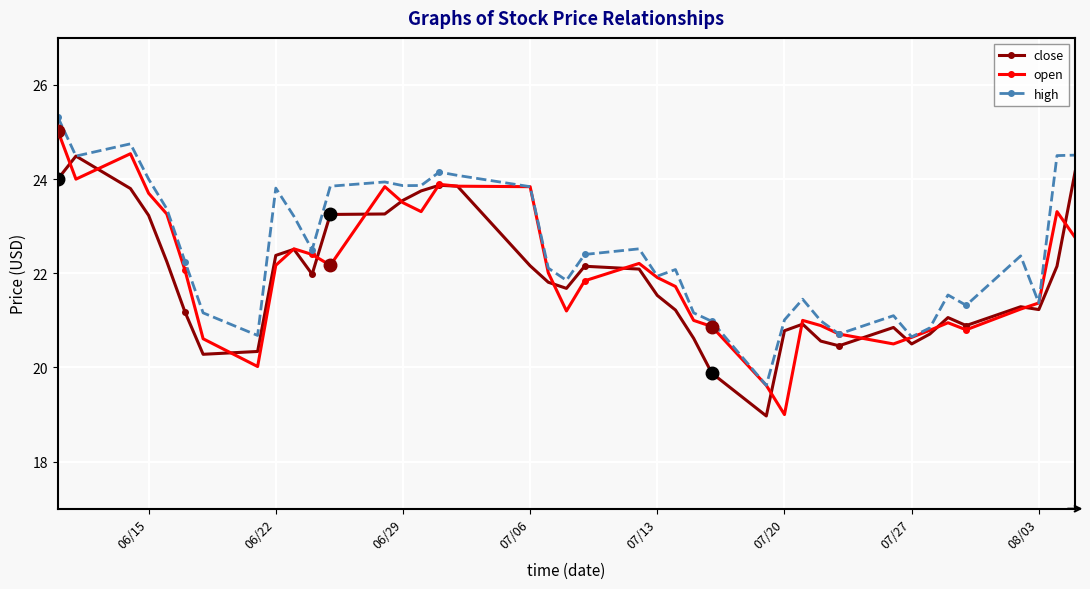

What is the smallest value displayed?

19.0